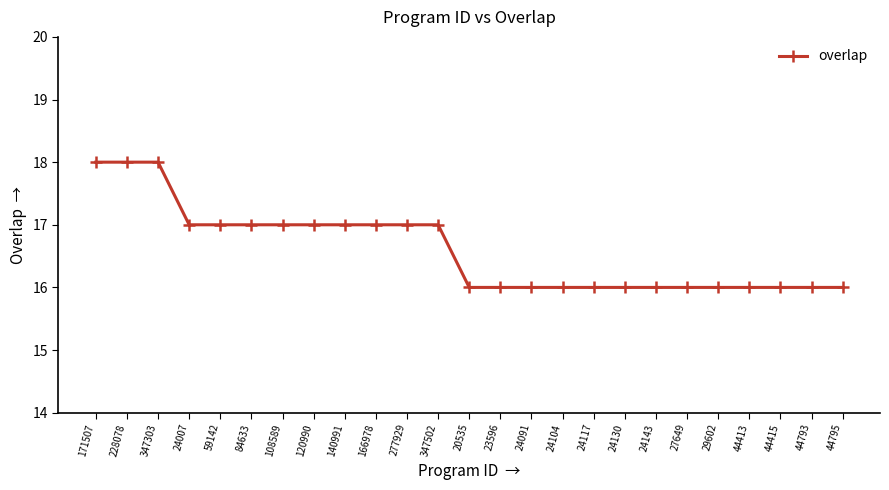

The value at 228078 is 18. True or false?

True